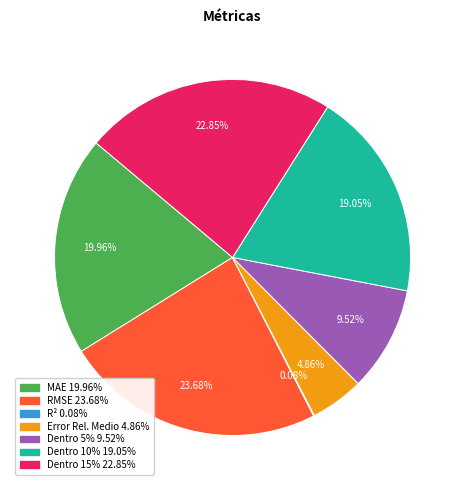

What is the ratio of the value at Dentro 5% to the value at Dentro 15%?

0.4